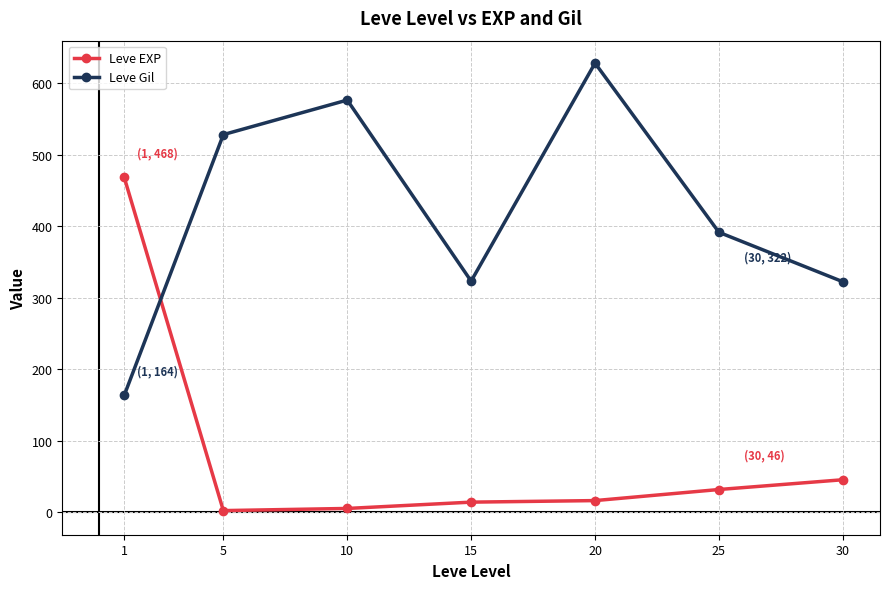

Which category has the highest value in the Leve EXP series?

1